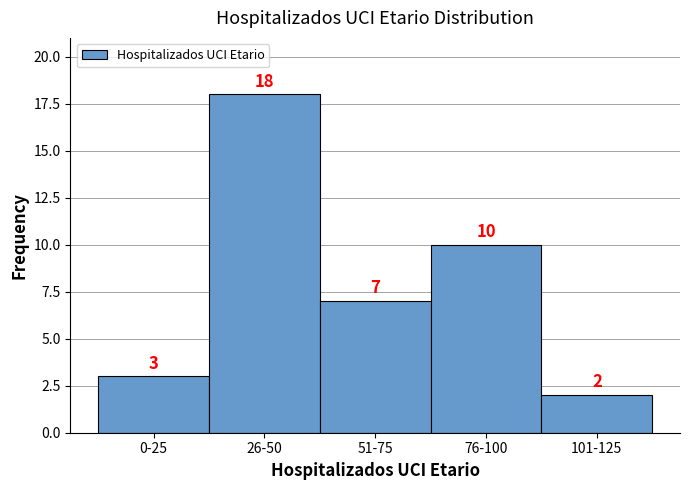

Reading right to left, extract all data points from this chart.

101-125=2	76-100=10	51-75=7	26-50=18	0-25=3